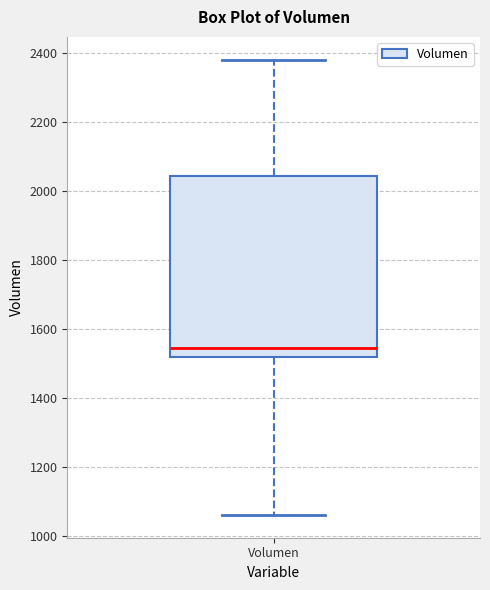

Transcribe this box plot: give where the median line is, the range the box spans, and where the two whiskers end, as read against the y-axis. The values are not printed on the chart, so give them approximately, as read against the axis.

median 1540, box 1520 to 2040, whiskers 1060 to 2380